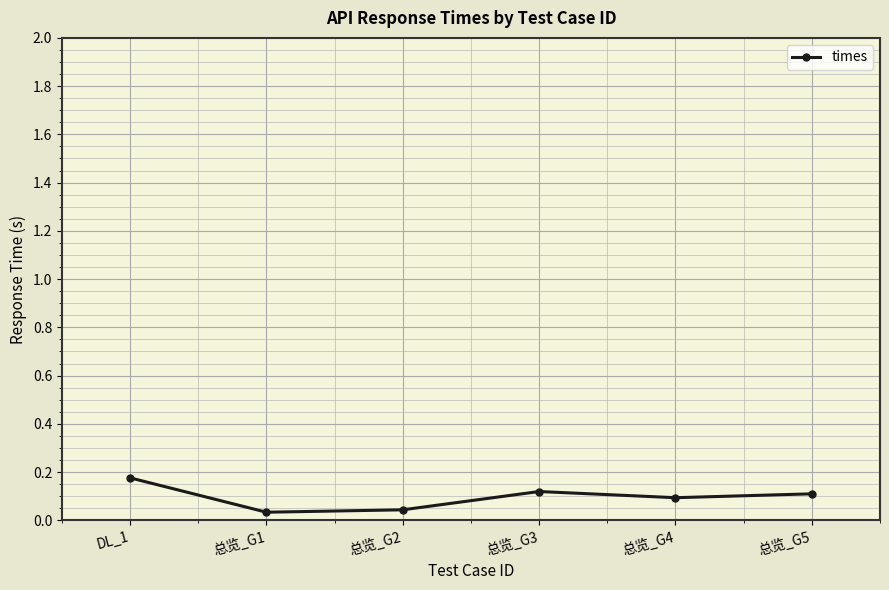

Between 总览_G2 and DL_1, which is larger?

DL_1